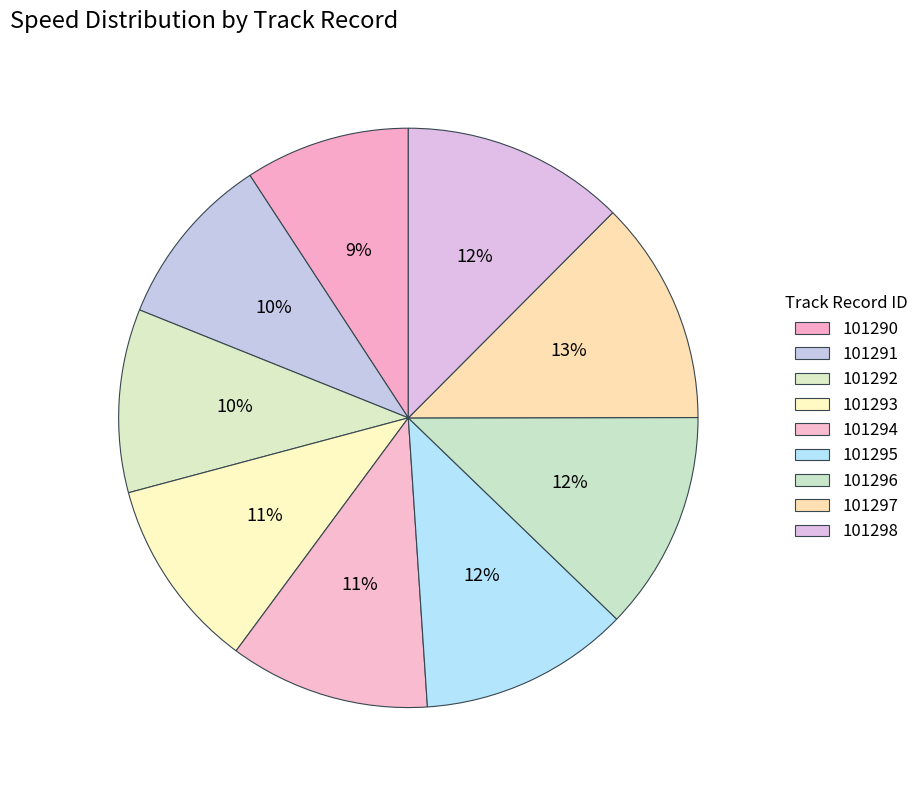

How many segments does this pie chart have?

9